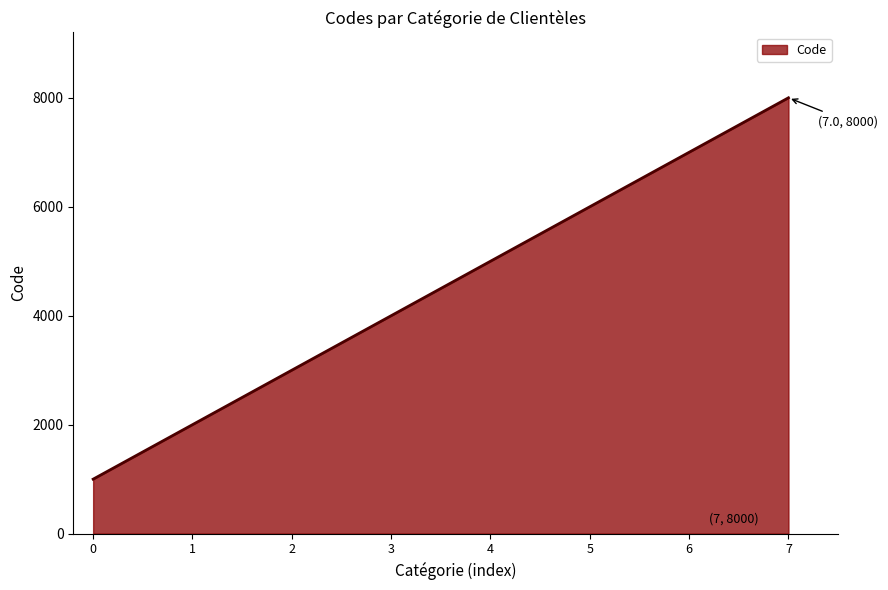

What is the smallest value displayed?

1000.0